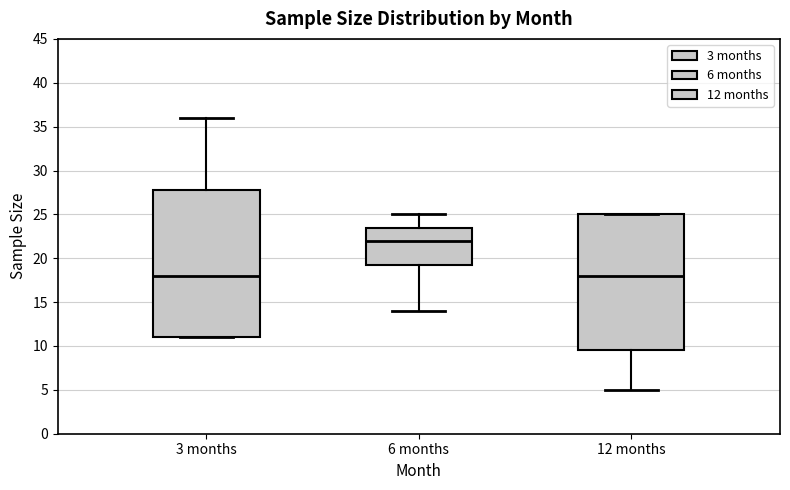

Where is the upper edge of the box for 12 months on the y-axis? The values are not printed on the chart, so give them approximately, as read against the axis.

25.0